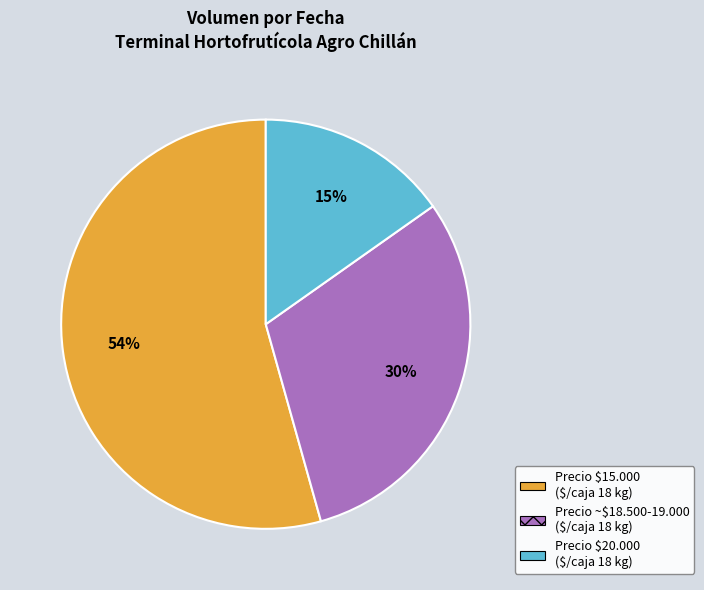

To the nearest percent, what is the difference between the largest and smallest slice percentages?

39%